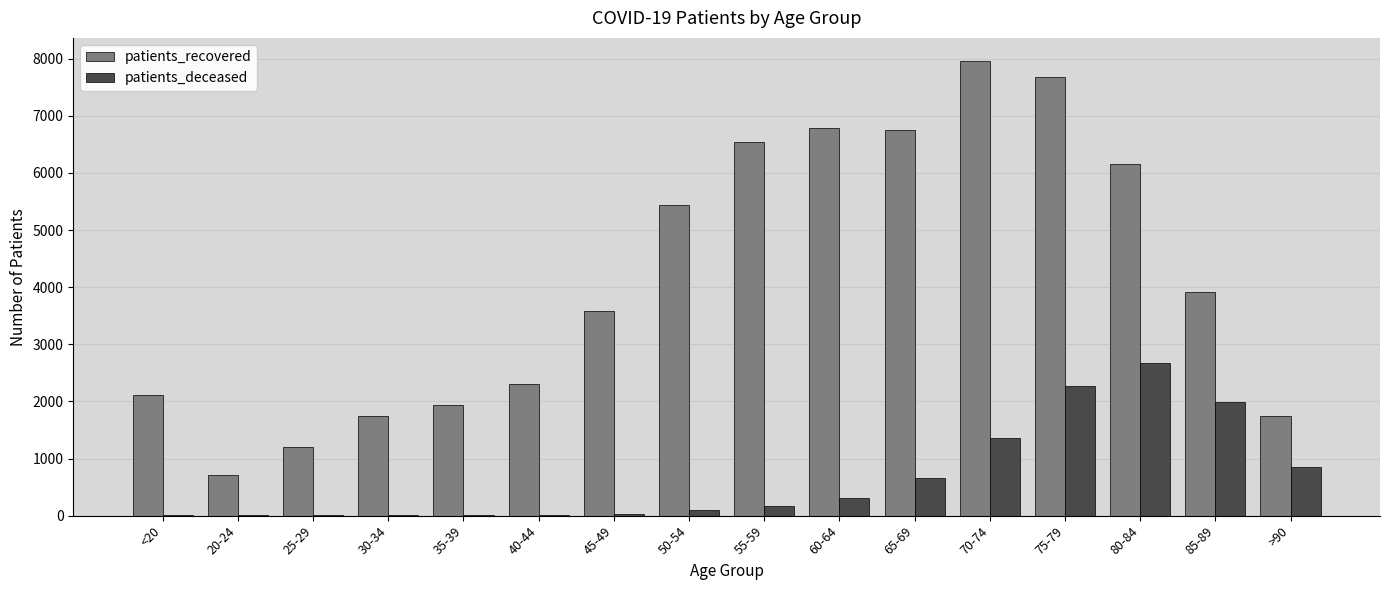

How many series are shown in this chart?

2